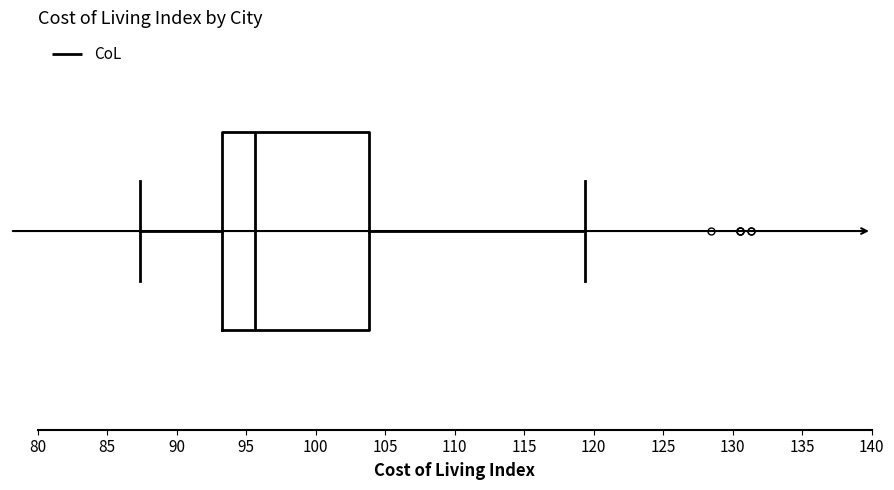

Transcribe this box plot: give where the median line is, the range the box spans, and where the two whiskers end, as read against the x-axis. The values are not printed on the chart, so give them approximately, as read against the axis.

median 95.5, box 93.0 to 104.0, whiskers 87.5 to 119.5